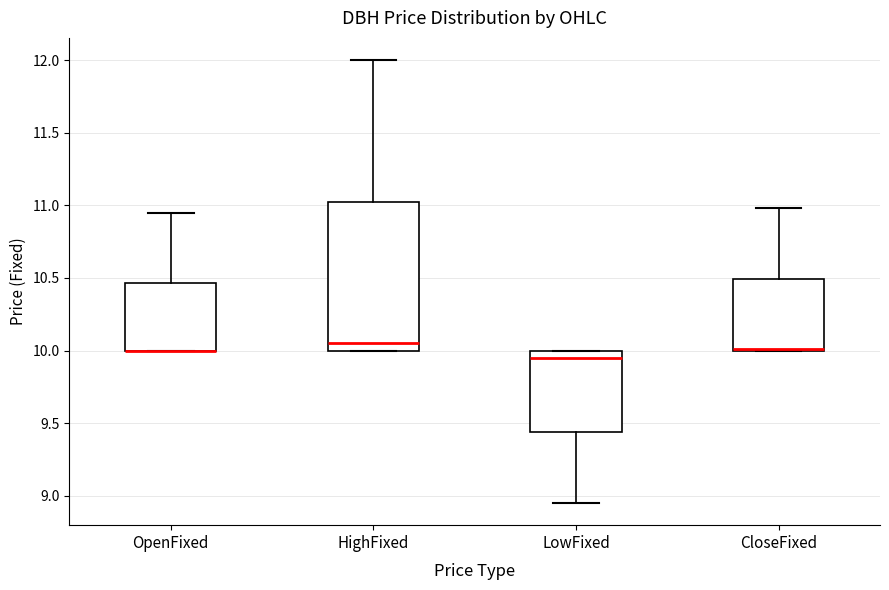

Reading left to right, transcribe this box plot: for each box, give where its median line is, the range the box spans, and where its two whiskers end, as read against the y-axis. The values are not printed on the chart, so give them approximately, as read against the axis.

OpenFixed: median 10.00 (drawn on the box's lower edge), box 10.00 to 10.45, whiskers 10.00 to 10.95
HighFixed: median 10.05, box 10.00 to 11.05, whiskers 10.00 to 12.00
LowFixed: median 9.95, box 9.45 to 10.00, whiskers 8.95 to 10.00
CloseFixed: median 10.00 (drawn on the box's lower edge), box 10.00 to 10.50, whiskers 10.00 to 11.00